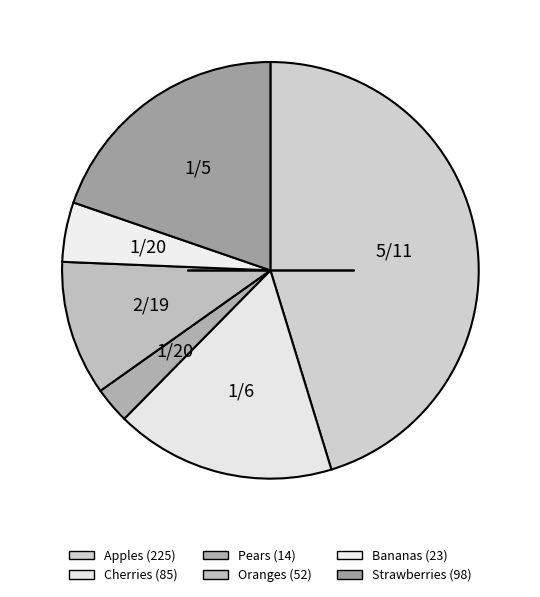

How many segments does this pie chart have?

6